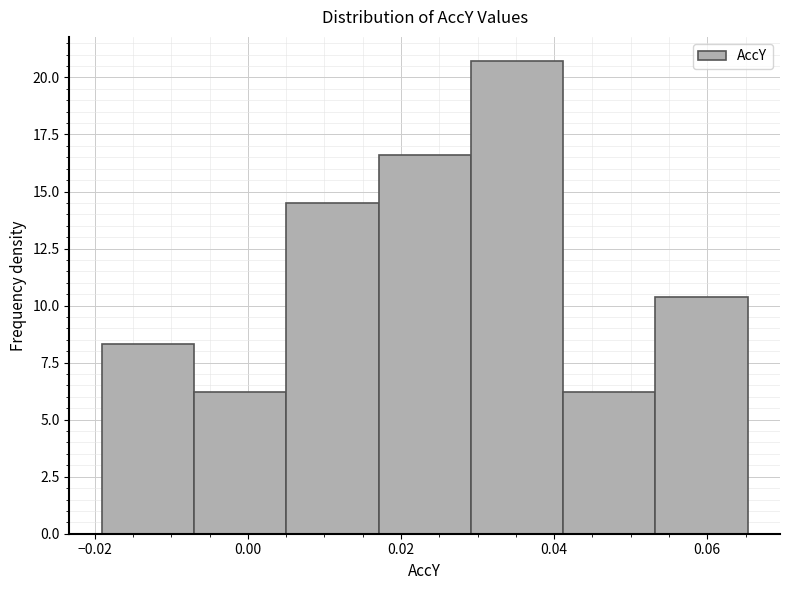

Reading left to right, transcribe this chart: for each bar, give the range it covers on the x-axis and its height. Neither the bar edges nor the heights are printed on the chart, so give them approximately, as read against the axes.

-0.020 to -0.008: 8.5
-0.008 to 0.006: 6.0
0.006 to 0.018: 14.5
0.018 to 0.030: 16.5
0.030 to 0.042: 20.5
0.042 to 0.054: 6.0
0.054 to 0.066: 10.5